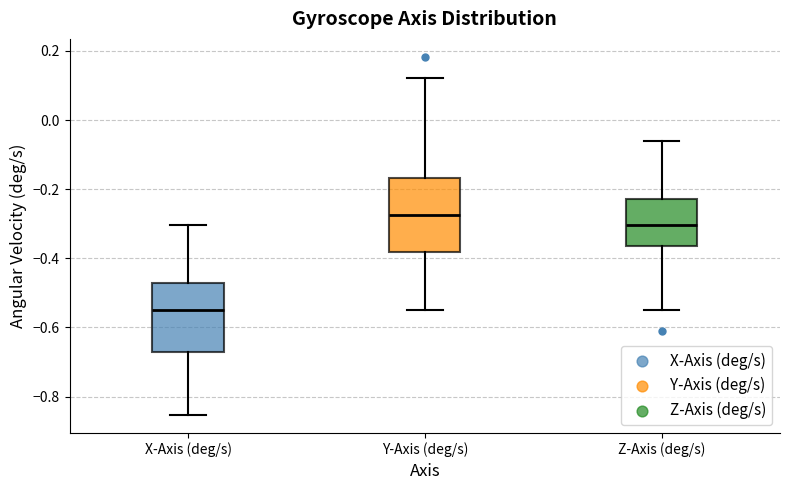

Reading left to right, read every box against the y-axis: the position of its median line, the range the box covers, and the ends of its whiskers. The values are not printed on the chart, so give them approximately, as read against the axis.

X-Axis (deg/s): median -0.54, box -0.68 to -0.48, whiskers -0.86 to -0.30
Y-Axis (deg/s): median -0.28, box -0.38 to -0.16, whiskers -0.54 to 0.12
Z-Axis (deg/s): median -0.30, box -0.36 to -0.22, whiskers -0.54 to -0.06